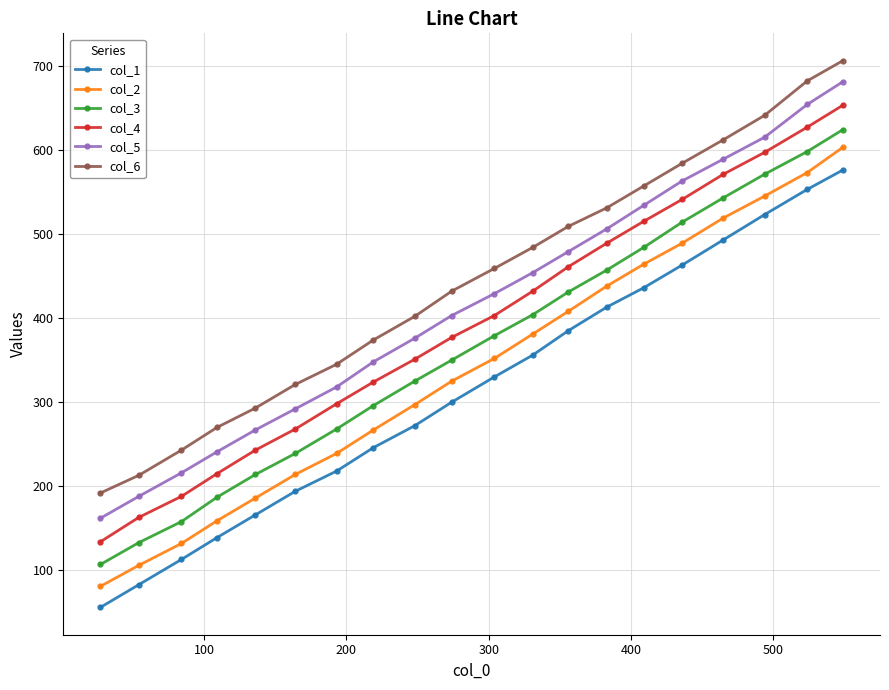

True or false: col_5 has more than 2 interior local peaks.

False